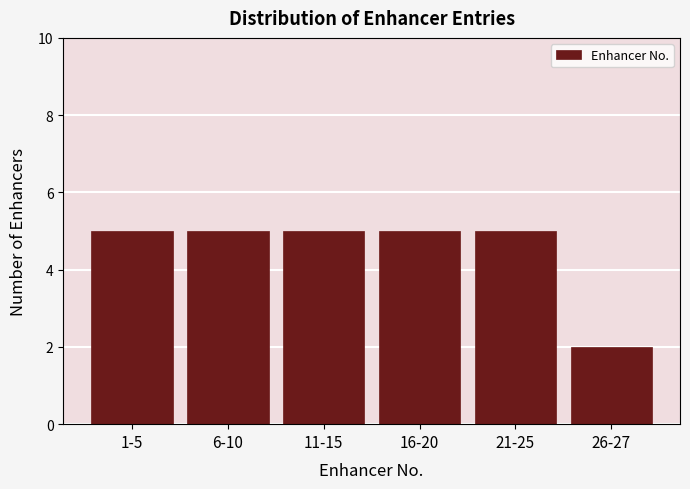

Reading right to left, extract all data points from this chart.

2	5	5	5	5	5